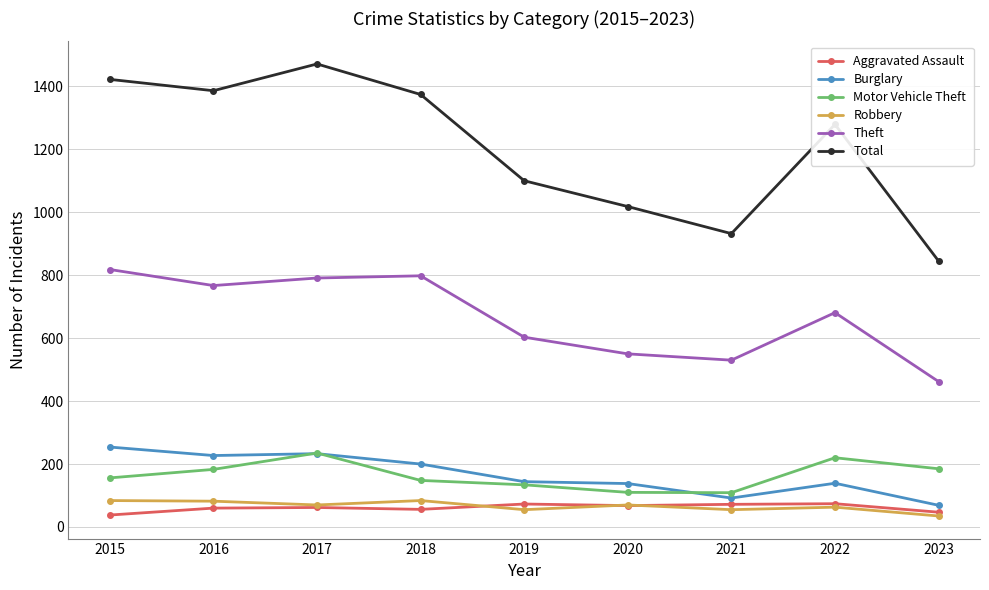

Read the Robbery value at 2017.

70